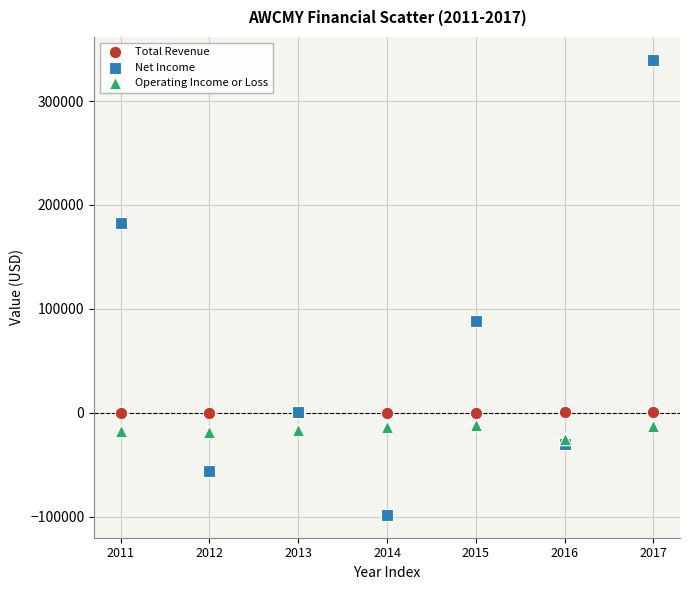

In the Net Income series, what Y value is closest to 120750?

88300